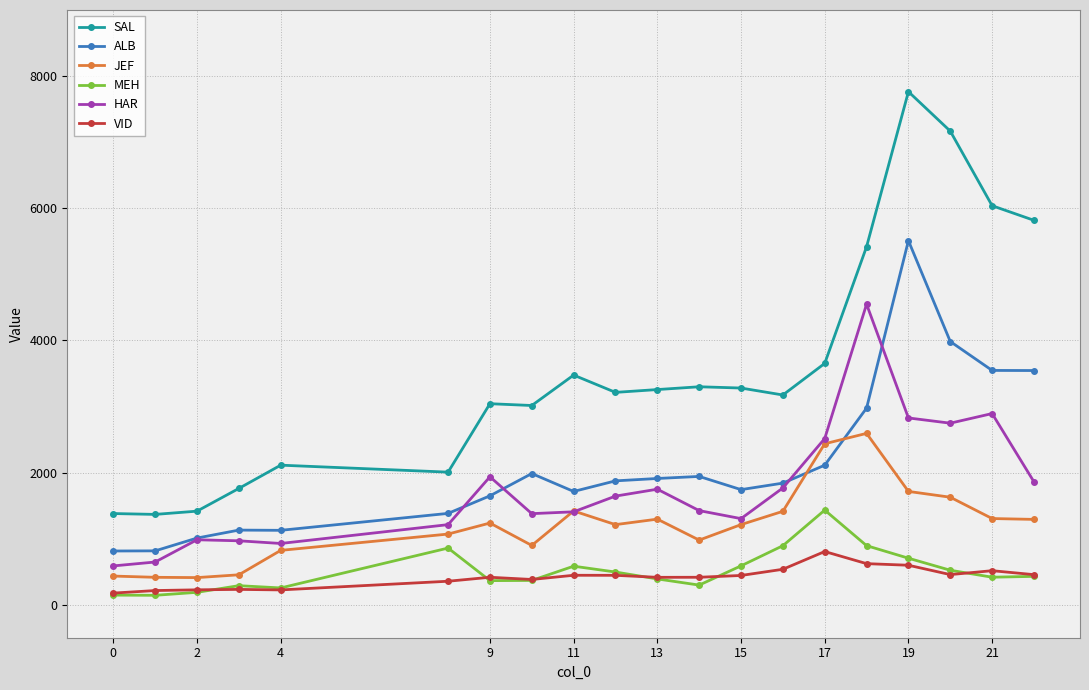

True or false: SAL has more than 0 points higher than both neighbors.

True